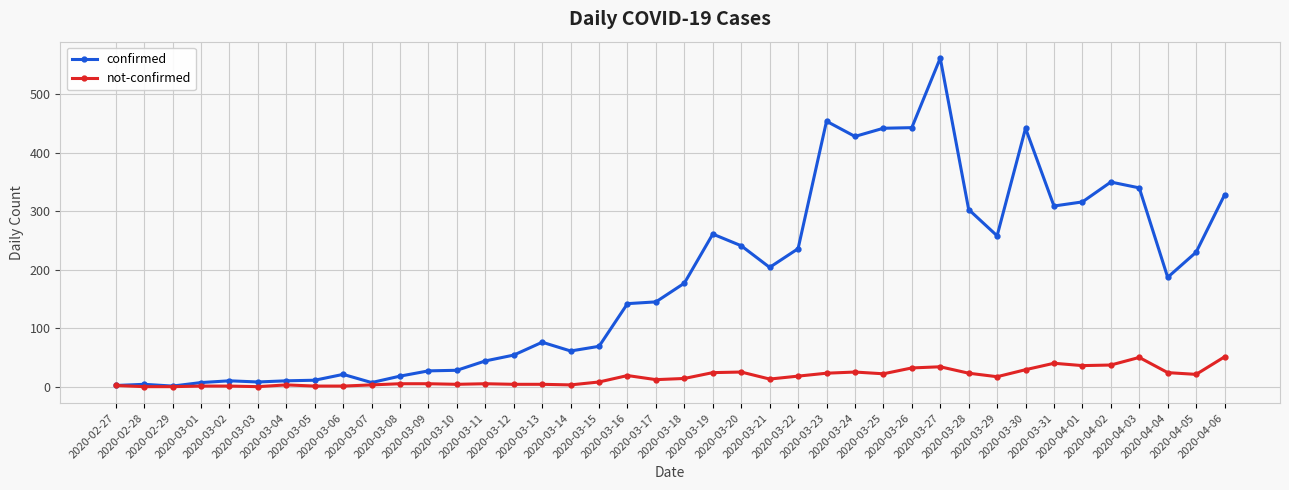

What is the highest value of the confirmed series?

562